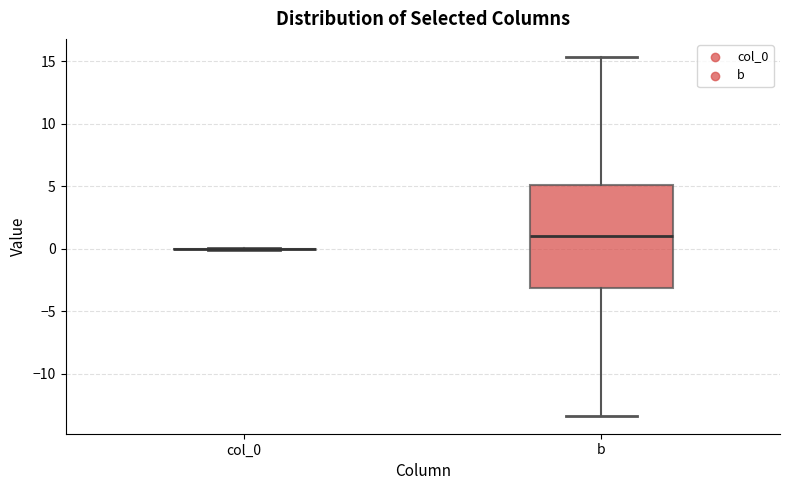

Where does the median line of the box for b sit on the y-axis? The values are not printed on the chart, so give them approximately, as read against the axis.

1.0